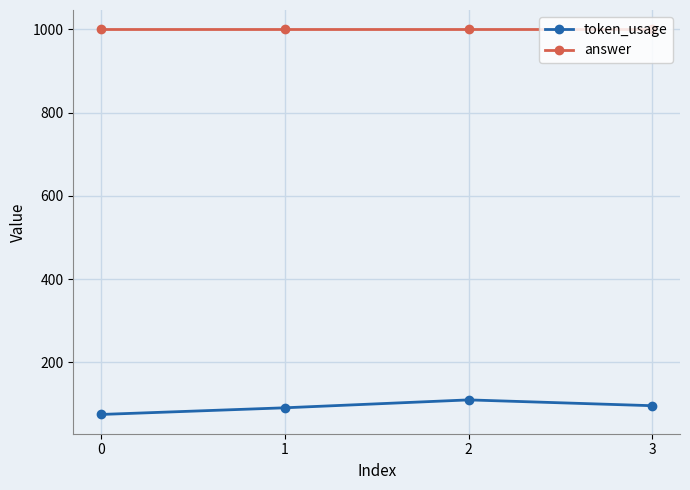

True or false: token_usage and answer intersect in this chart.

False